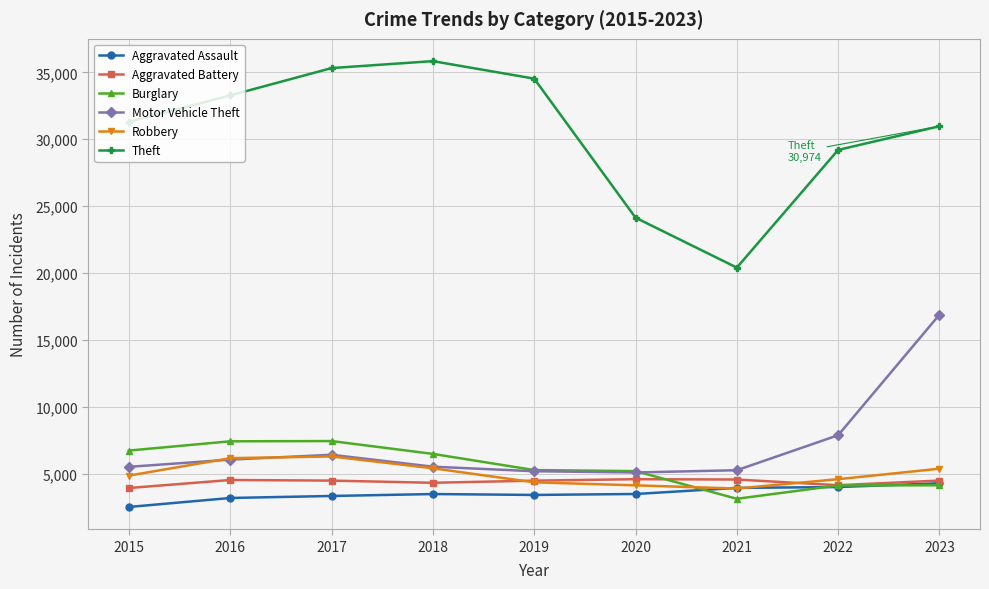

True or false: Aggravated Battery and Theft cross at least once.

False